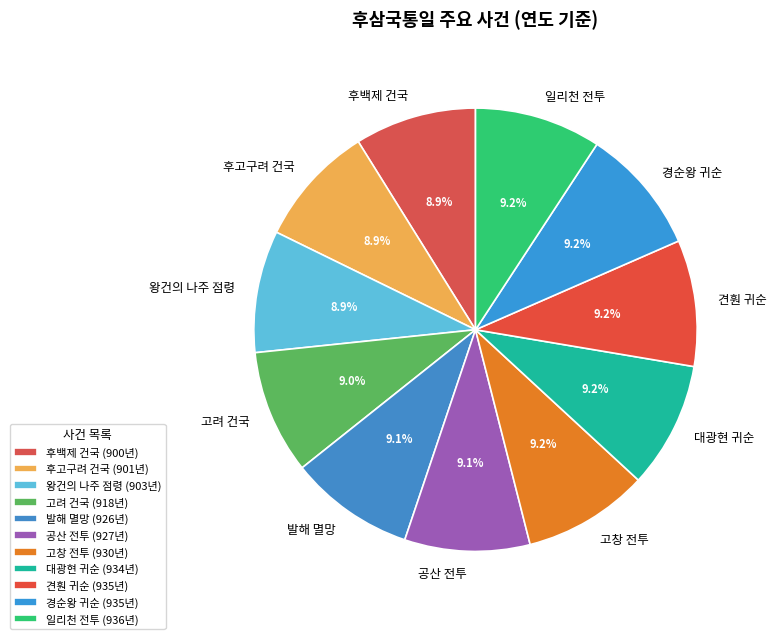

Is 후고구려 건국 the majority of the pie?

No